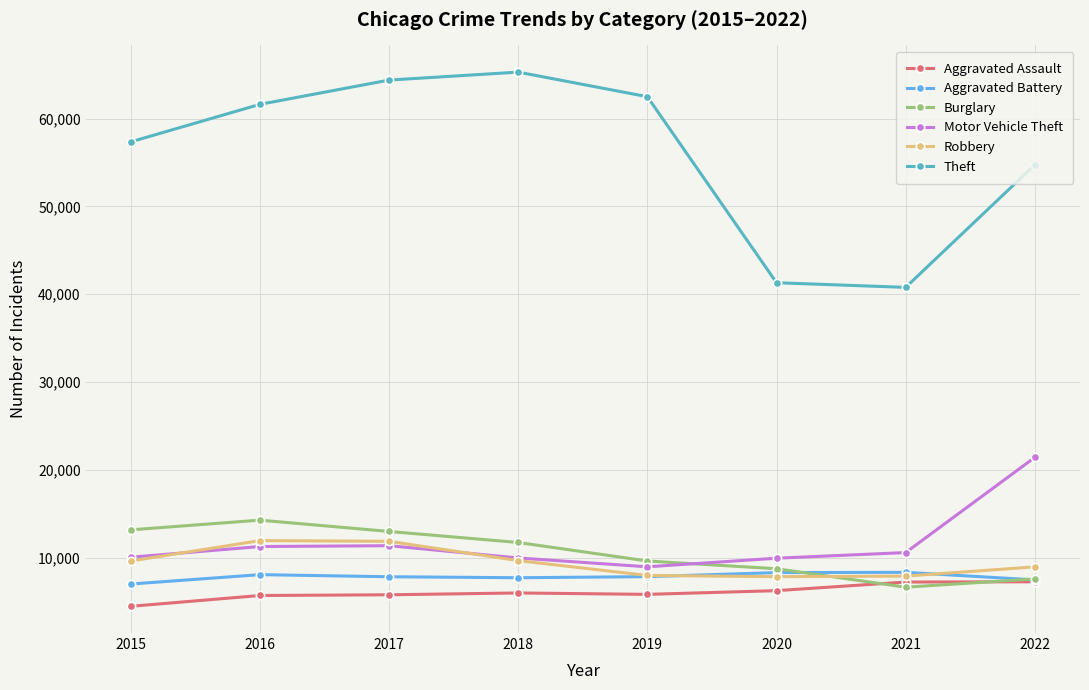

True or false: Motor Vehicle Theft and Theft cross at least once.

False